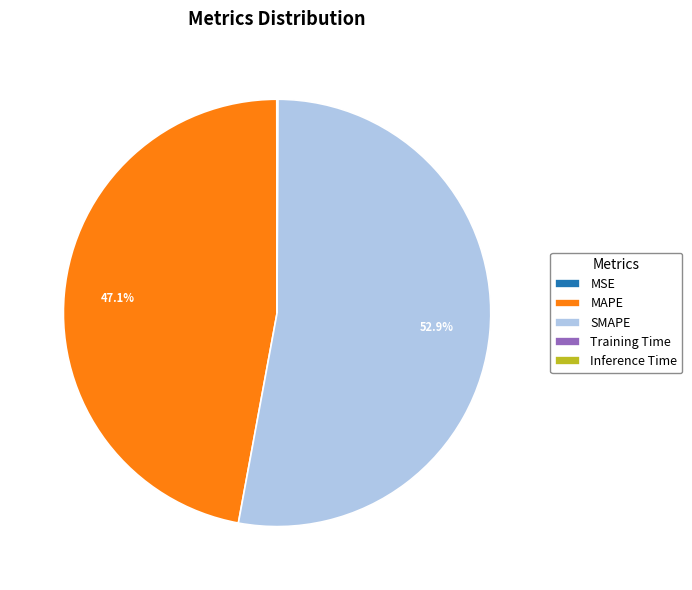

Approximately how many times larger is the value at MAPE compared to SMAPE?

0.9